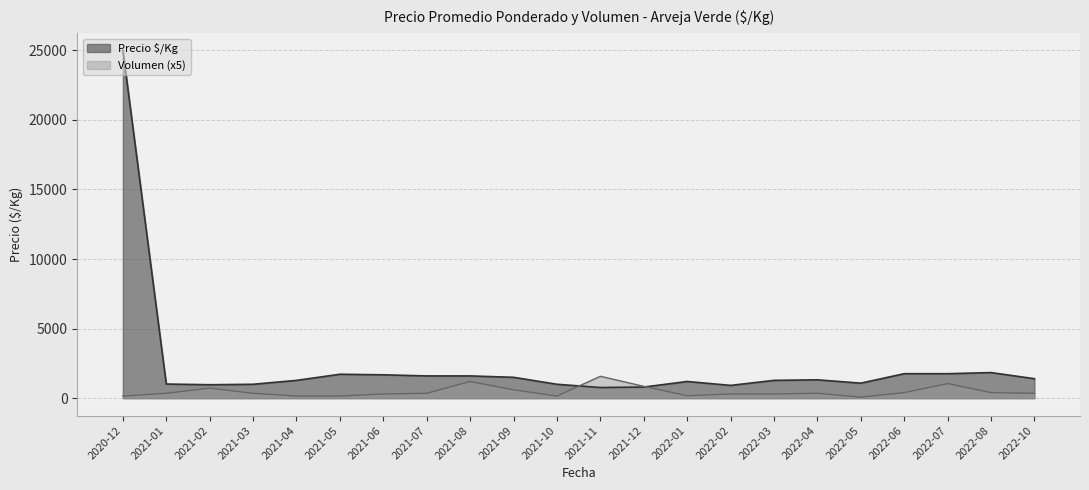

The value of Precio maximo at 2021-11 is 14338. True or false?

False